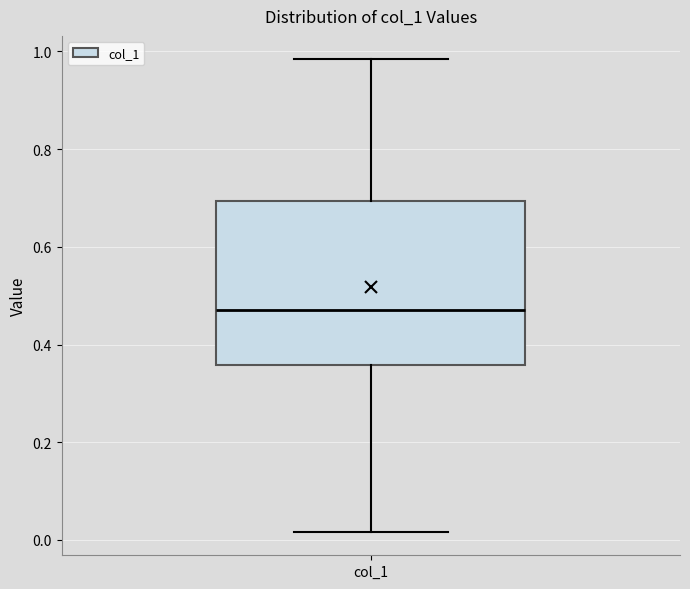

Transcribe this box plot: give where the median line is, the range the box spans, and where the two whiskers end, as read against the y-axis. The values are not printed on the chart, so give them approximately, as read against the axis.

median 0.48, box 0.36 to 0.70, whiskers 0.02 to 0.98